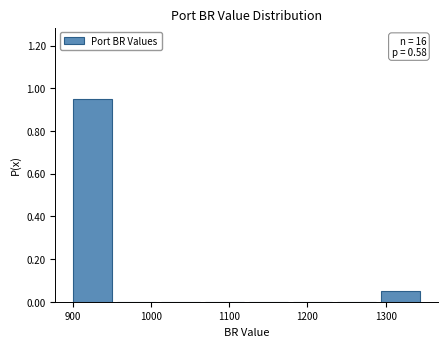

Which range on the x-axis has the tallest bar?

900 to 960